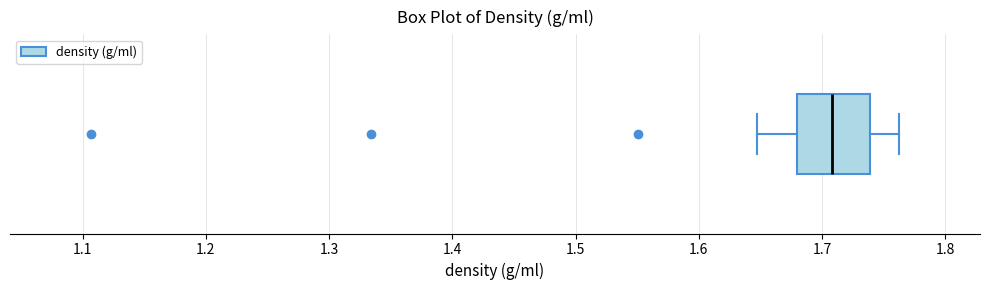

Transcribe this box plot: give where the median line is, the range the box spans, and where the two whiskers end, as read against the x-axis. The values are not printed on the chart, so give them approximately, as read against the axis.

median 1.71, box 1.68 to 1.74, whiskers 1.65 to 1.76